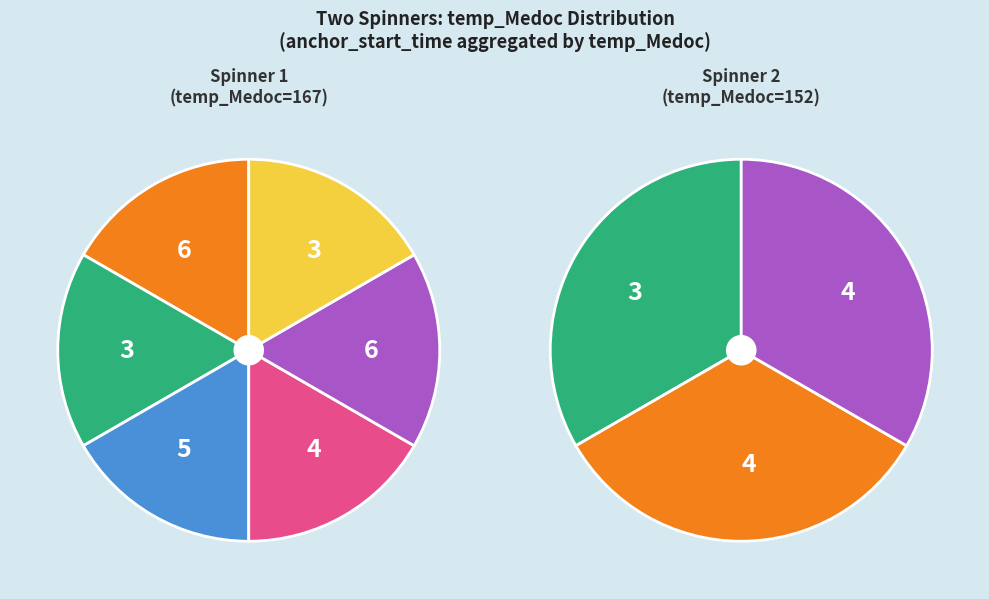

The 152 slice represents 2% of the pie. True or false?

False